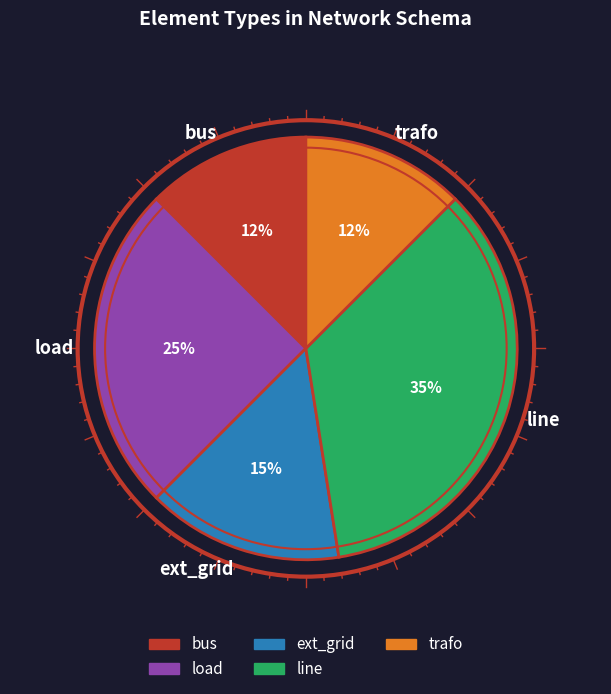

Does trafo represent more than half of the total?

No